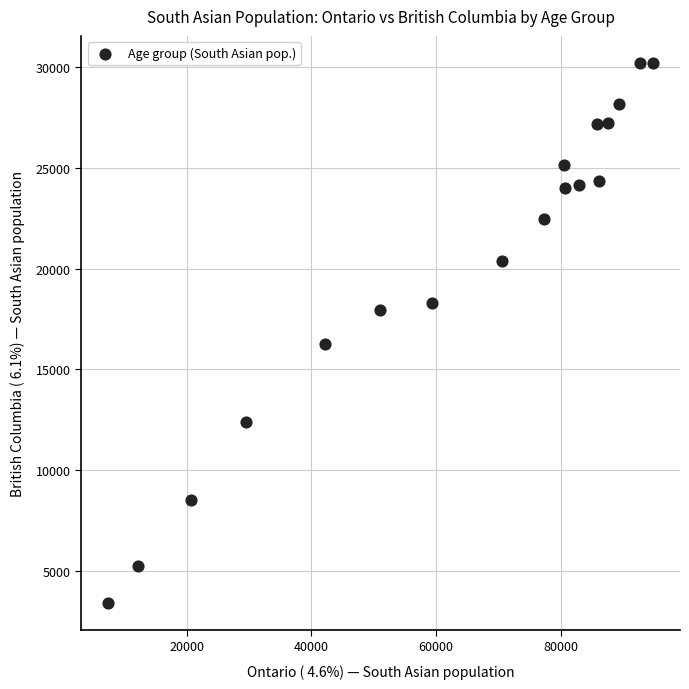

What Y value in the scatter plot is closest to 16820?

16255